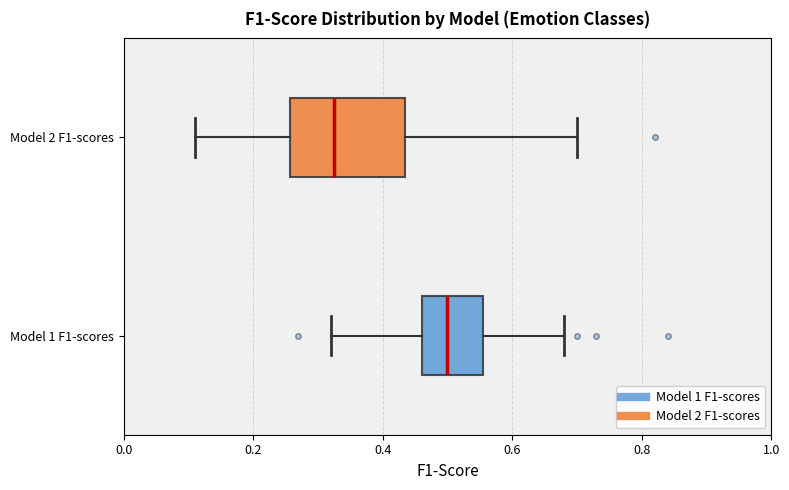

Comparing the boxes themselves (not the whiskers), which one is the widest?

Model 2 F1-scores